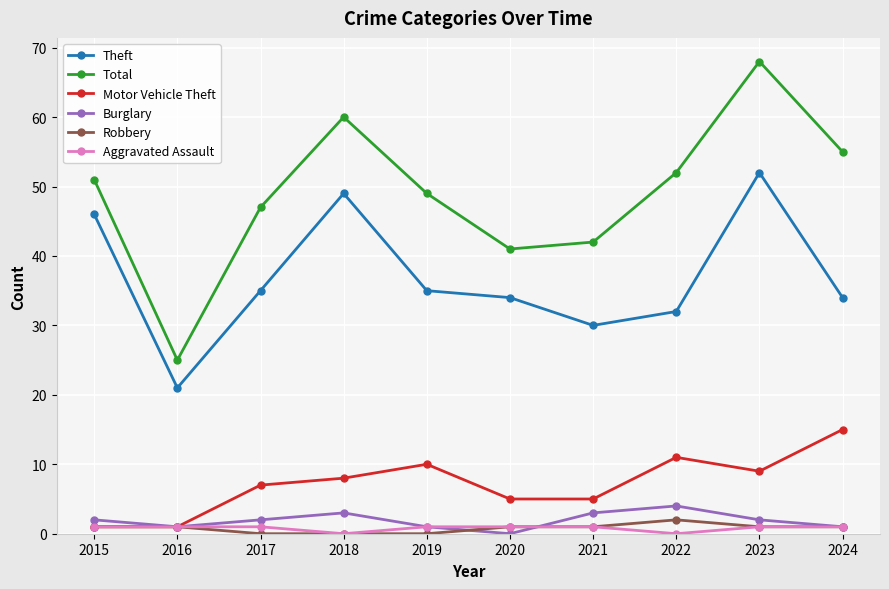

Which series has the largest total across all categories?

Total